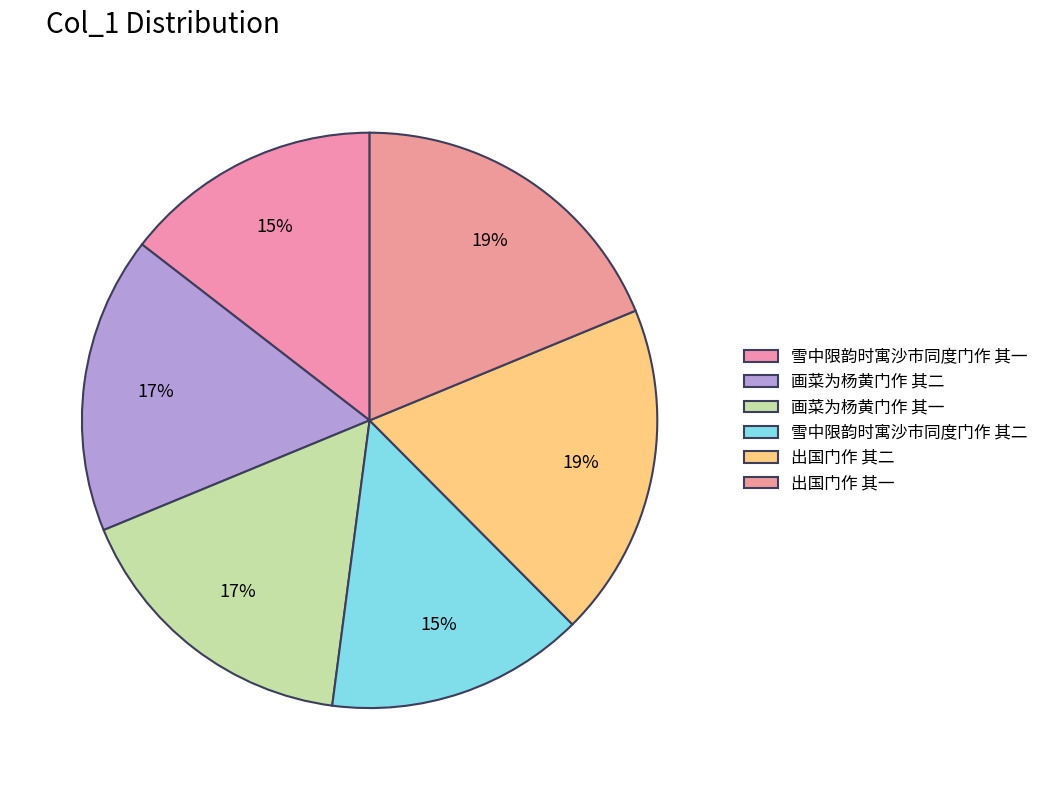

How many segments does this pie chart have?

6